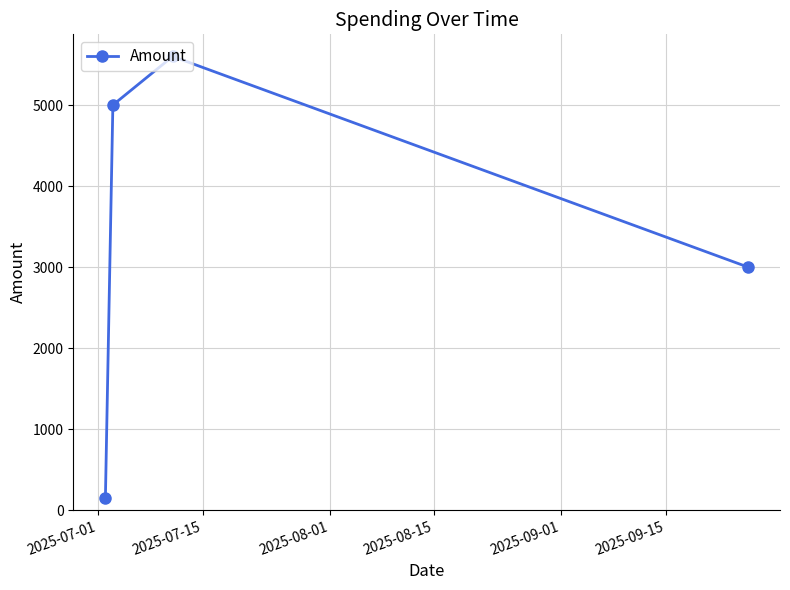

How many values are below 5000?

2